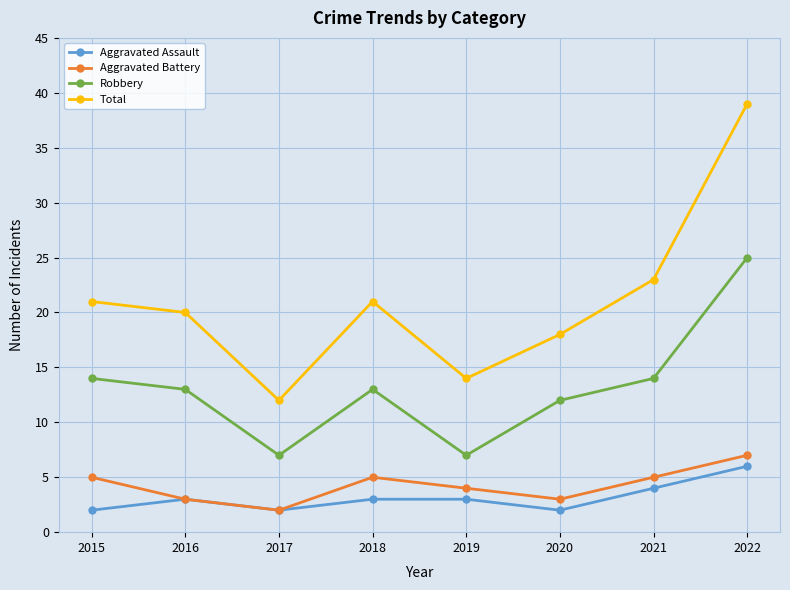

True or false: Aggravated Assault and Robbery cross at least once.

False